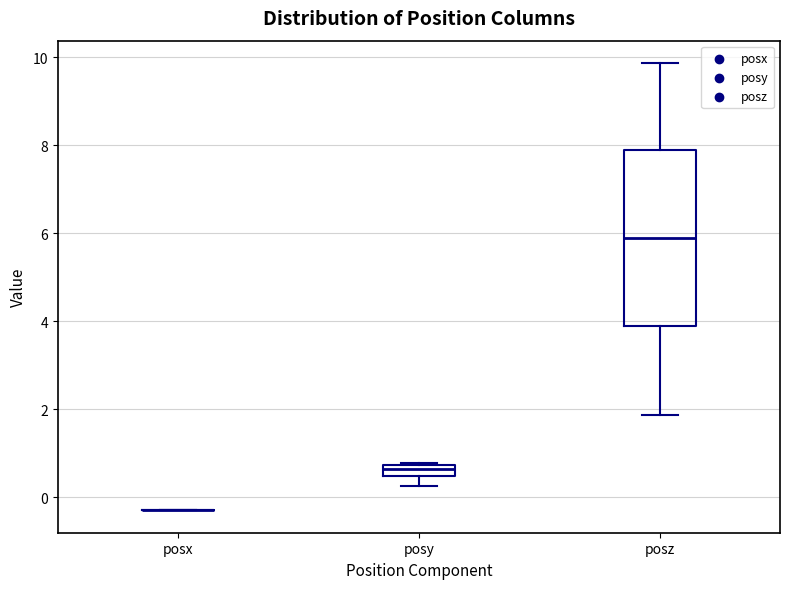

Which box is the tallest, from its lower edge to its upper edge?

posz